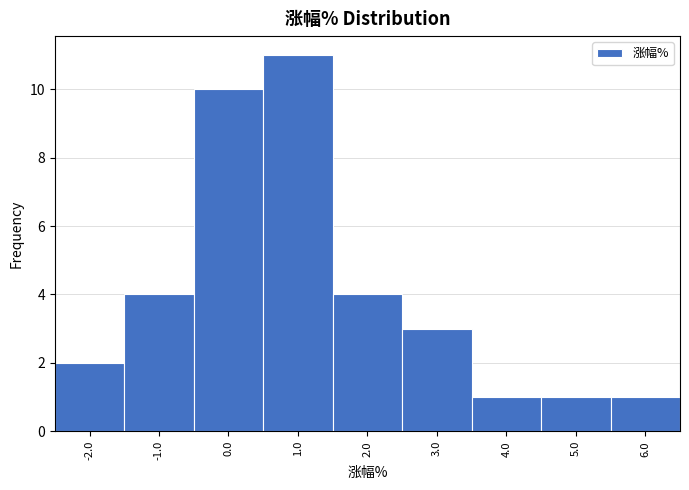

Reading right to left, what are all the values shown in this chart?

1	1	1	3	4	11	10	4	2